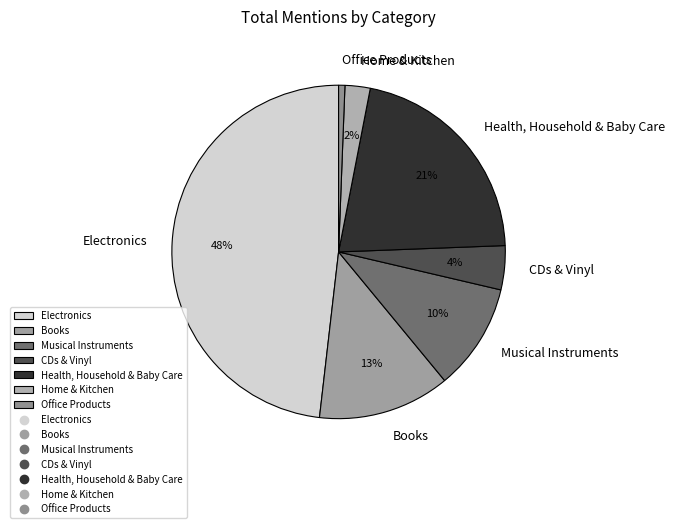

To the nearest percent, what is the average slice percentage?

14%